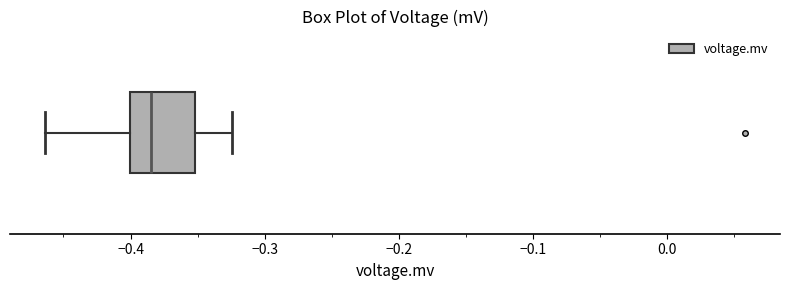

Where is the right edge of the box on the x-axis? The values are not printed on the chart, so give them approximately, as read against the axis.

-0.35